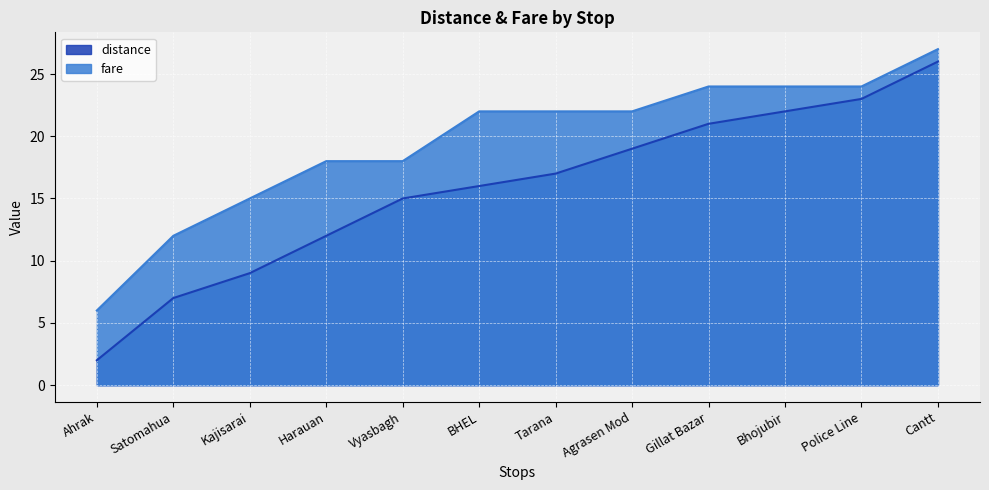

What is the difference between the maximum and minimum values in the distance series?

24